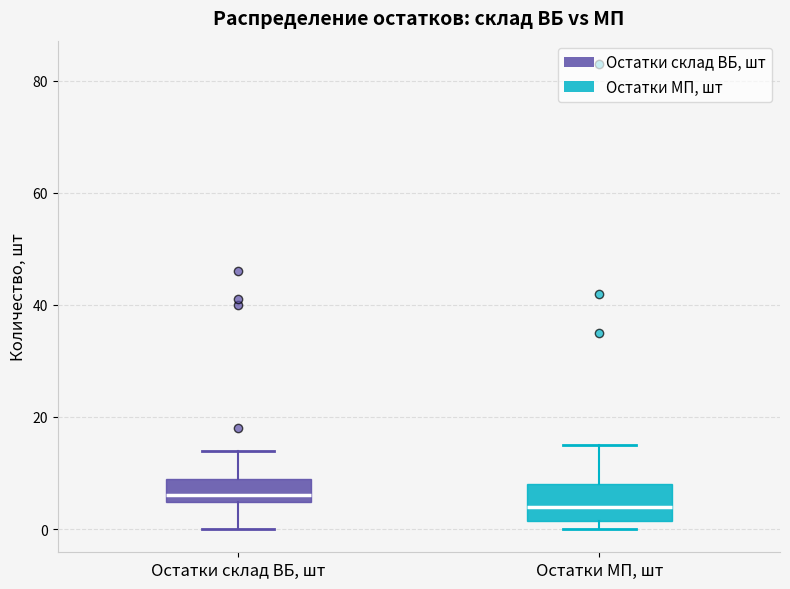

Reading left to right, transcribe this box plot: for each box, give where its median line is, the range the box spans, and where its two whiskers end, as read against the y-axis. The values are not printed on the chart, so give them approximately, as read against the axis.

Остатки склад ВБ, шт: median 6, box 4 to 10, whiskers 0 to 14
Остатки МП, шт: median 4, box 2 to 8, whiskers 0 to 16